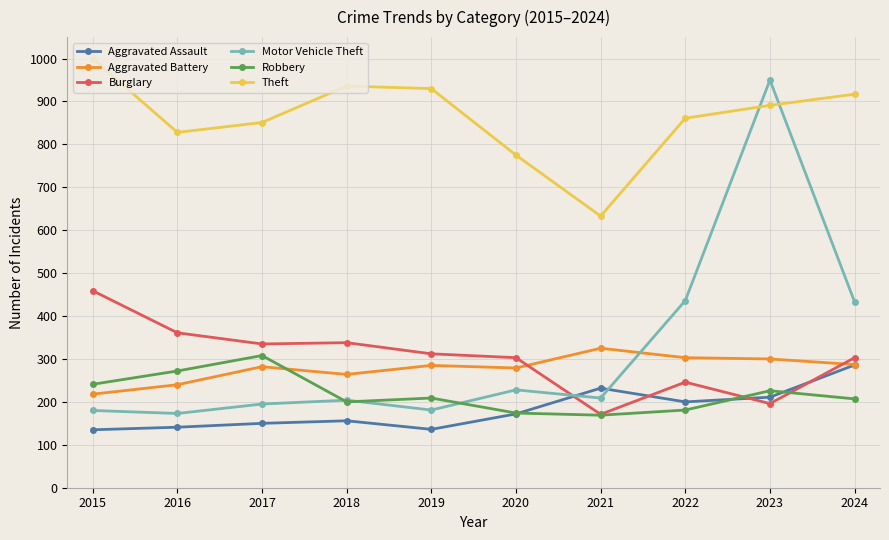

What is the value of the Aggravated Assault point at the 10th from the left?

286